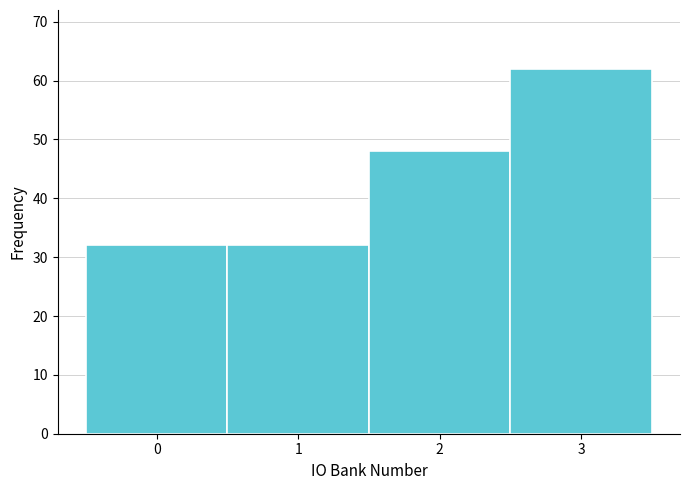

Reading left to right, transcribe this chart: for each bar, give the range it covers on the x-axis and its height. The values are not printed on the chart, so give them approximately, as read against the axis.

-0.5 to 0.5: 32
0.5 to 1.5: 32
1.5 to 2.5: 48
2.5 to 3.5: 62